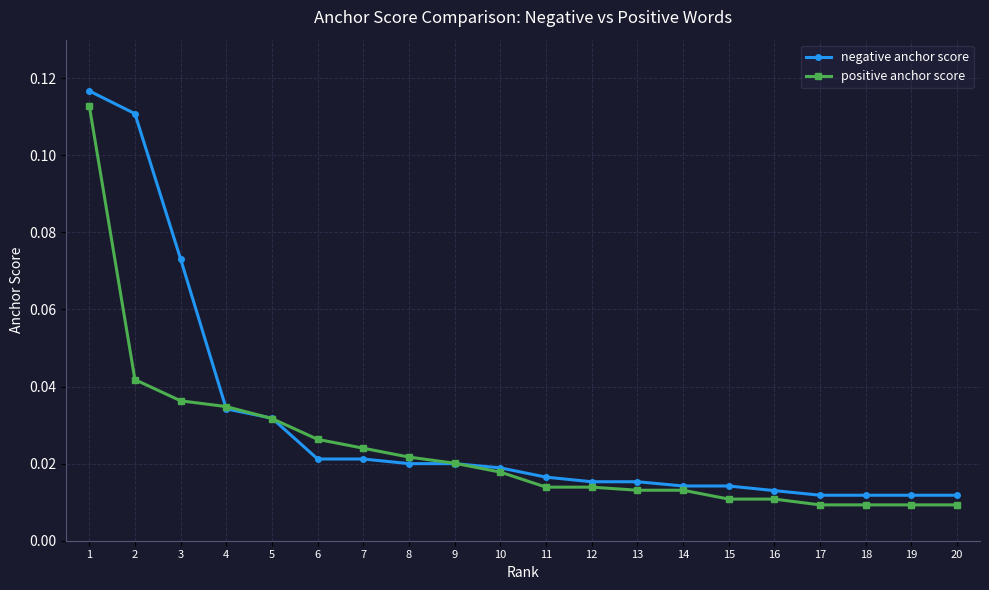

List the series in order of their overall mean, highest first.

negative anchor score, positive anchor score